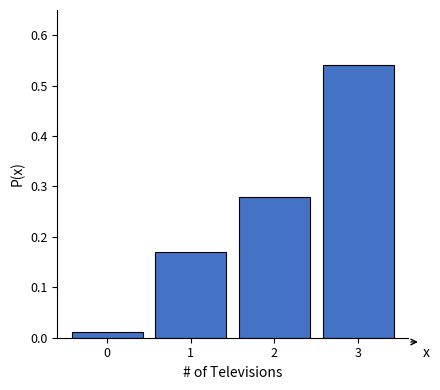

What is the difference between the values at 3 and 1?

0.4